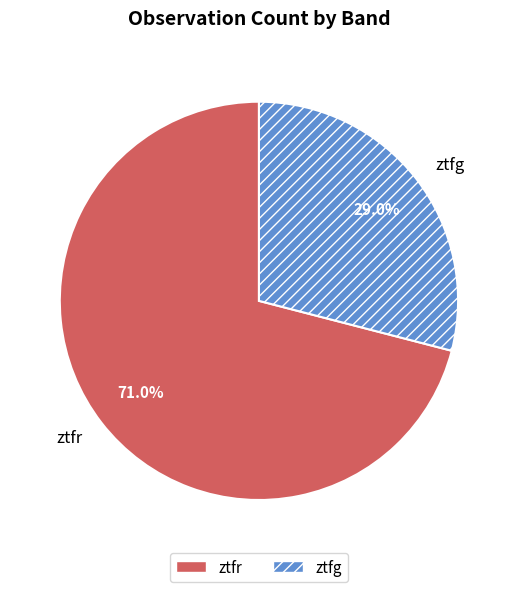

To the nearest percent, what is the average slice percentage?

50%